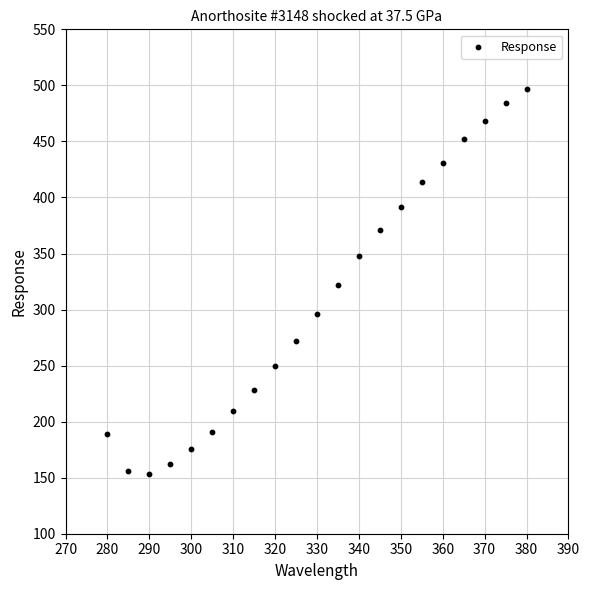

What is the range of Y values (max minus min)?

342.8